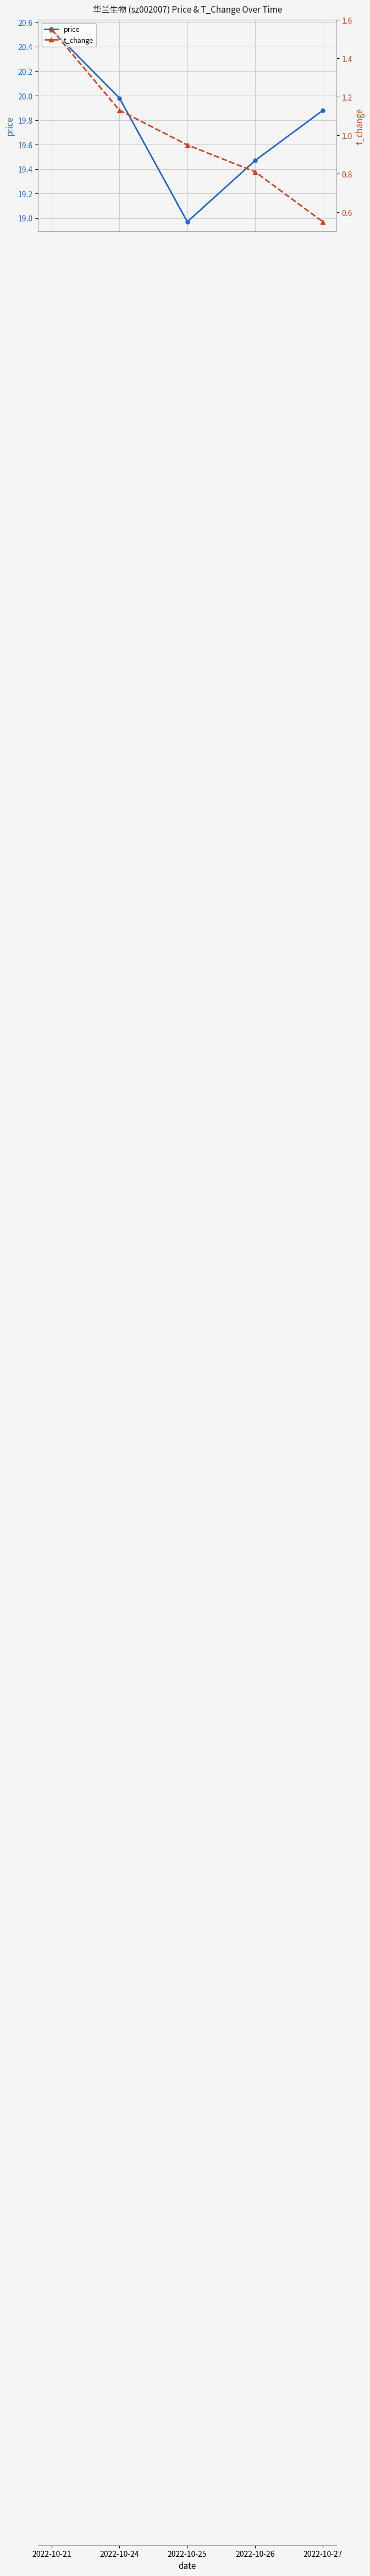

Reading right to left, what are all the values shown in this chart?

price: 2022-10-27=19.9	2022-10-26=19.5	2022-10-25=19.0	2022-10-24=20.0	2022-10-21=20.5
t_change: 2022-10-27=0.6	2022-10-26=0.8	2022-10-25=0.9	2022-10-24=1.1	2022-10-21=1.6